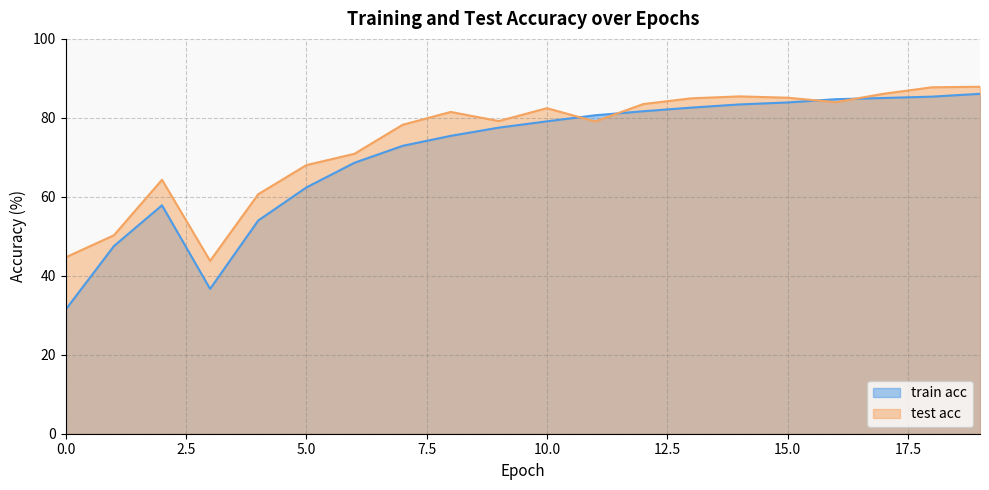

What value does the train acc series have at 19?

86.1